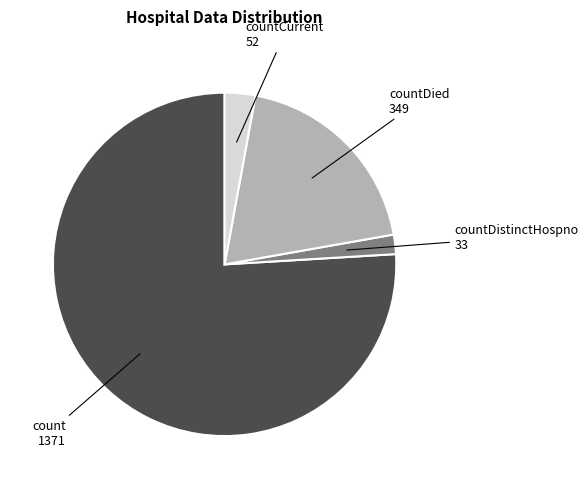

Is there a majority slice in this chart?

Yes